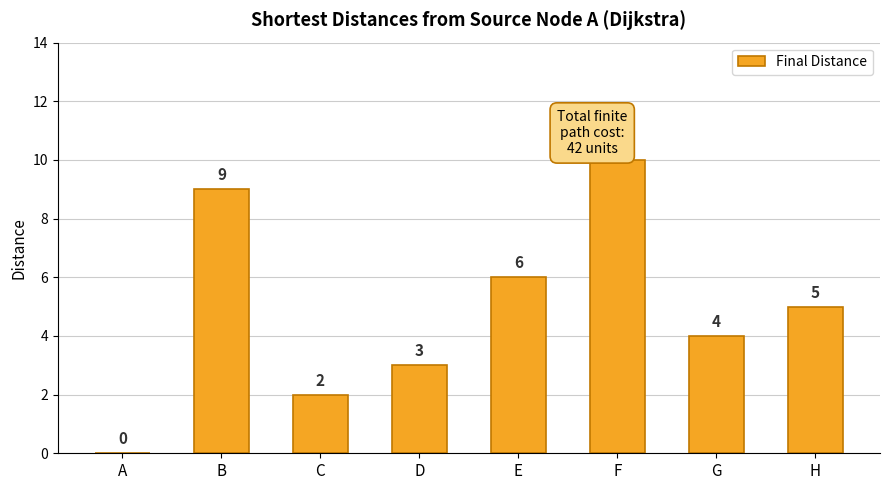

What is the sum of all values?

39